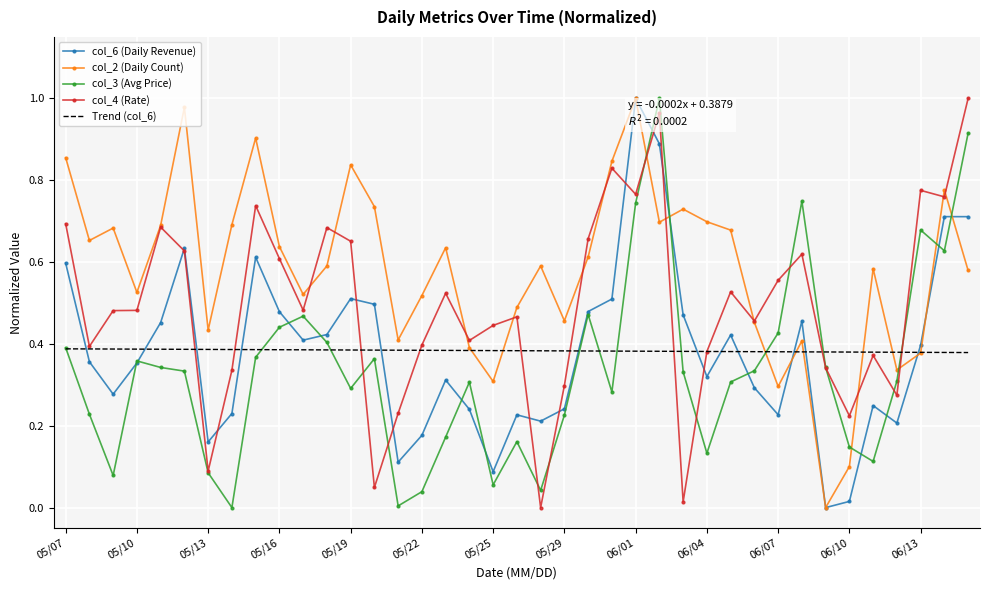

Which series has the largest total across all categories?

col_2 (Daily Count)